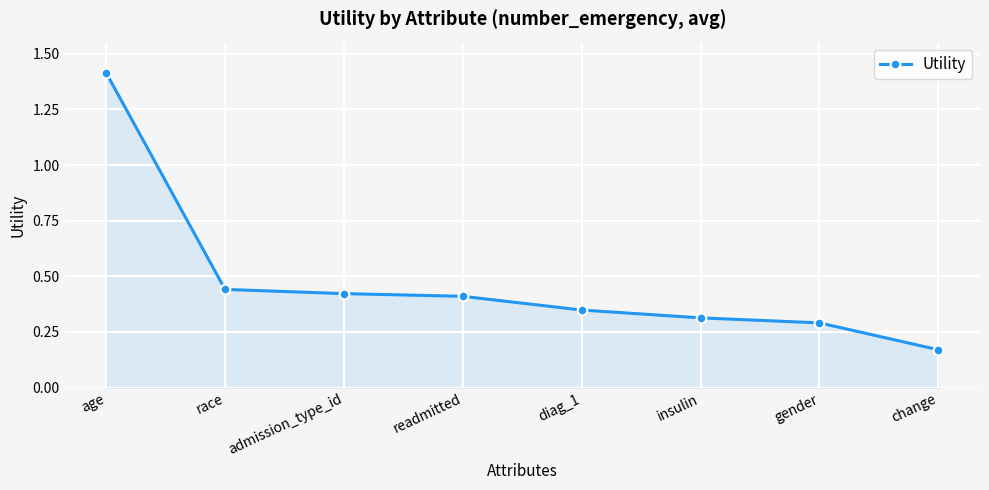

What is the sum of the values at admission_type_id and age?

1.8